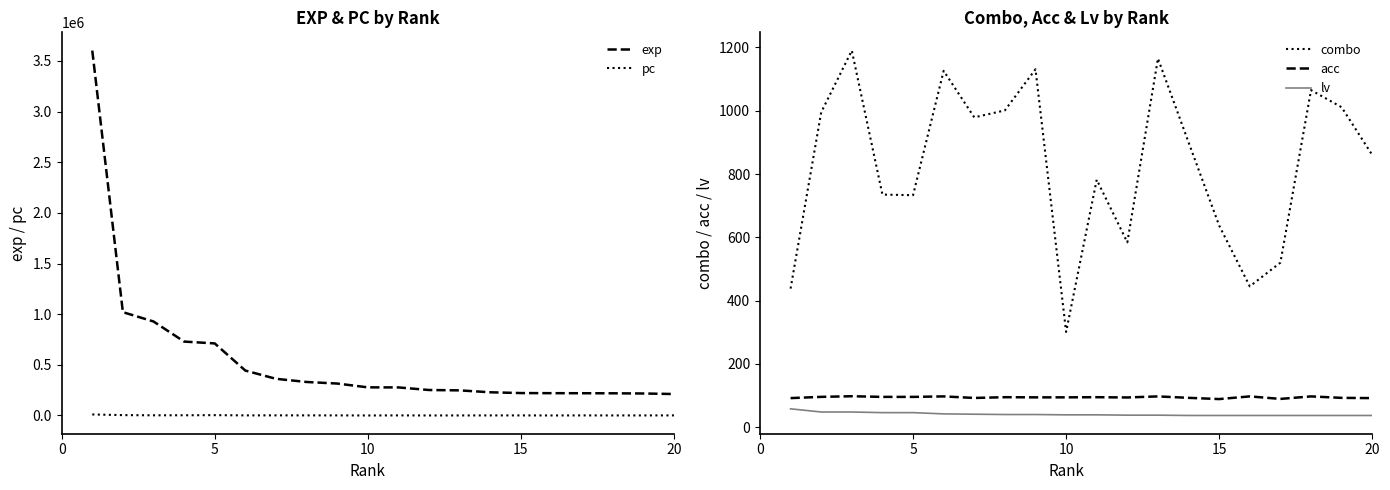

True or false: pc and exp intersect in this chart.

False